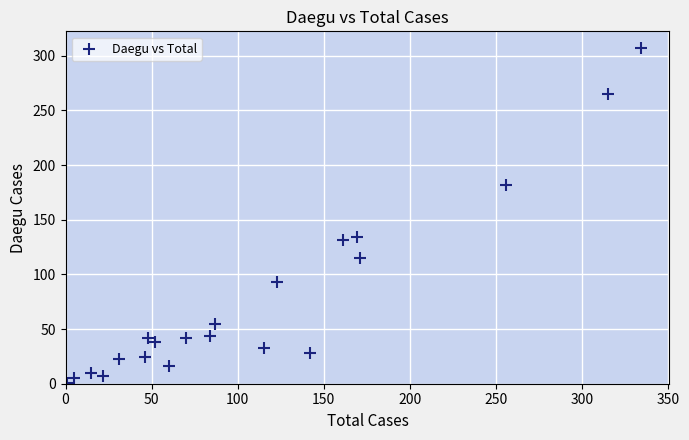

What is the range of Y values (max minus min)?

306